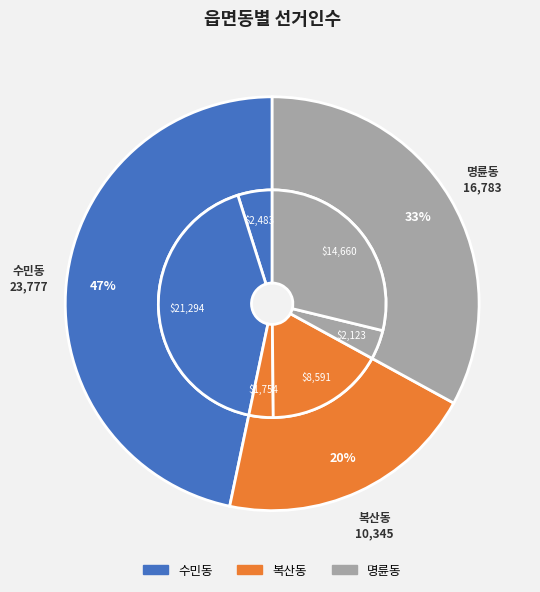

True or false: 수민동 accounts for 52% of the total.

False